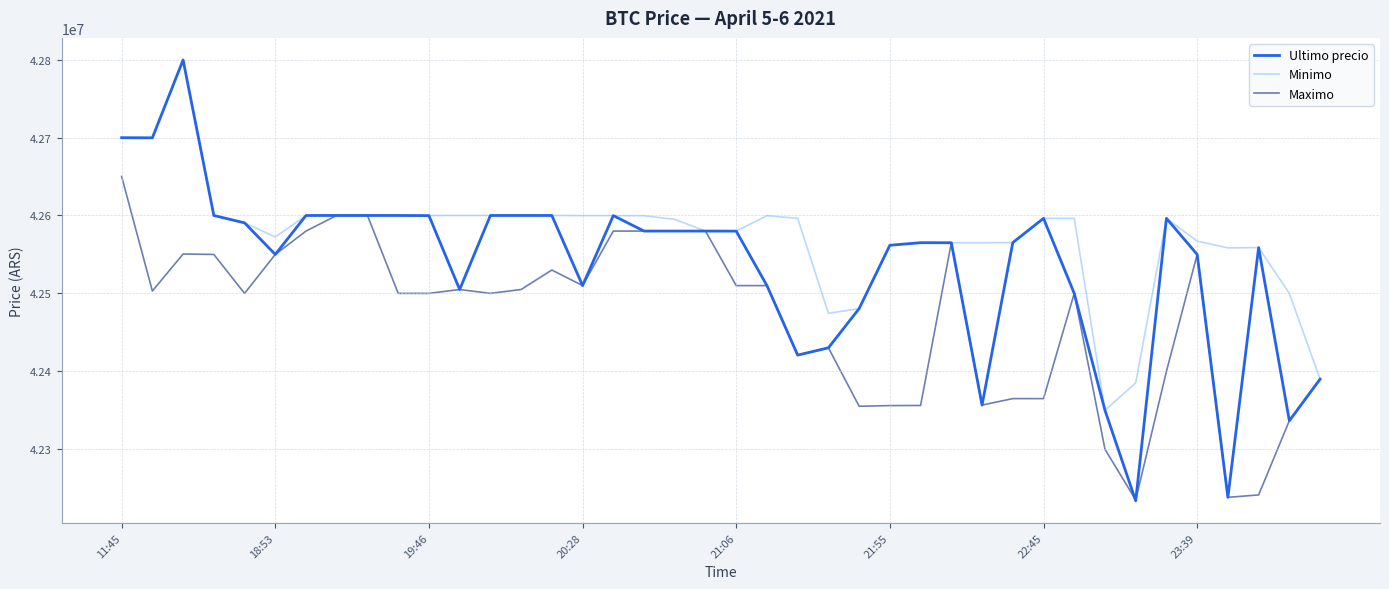

Which series has the largest range (max minus min)?

Ultimo precio